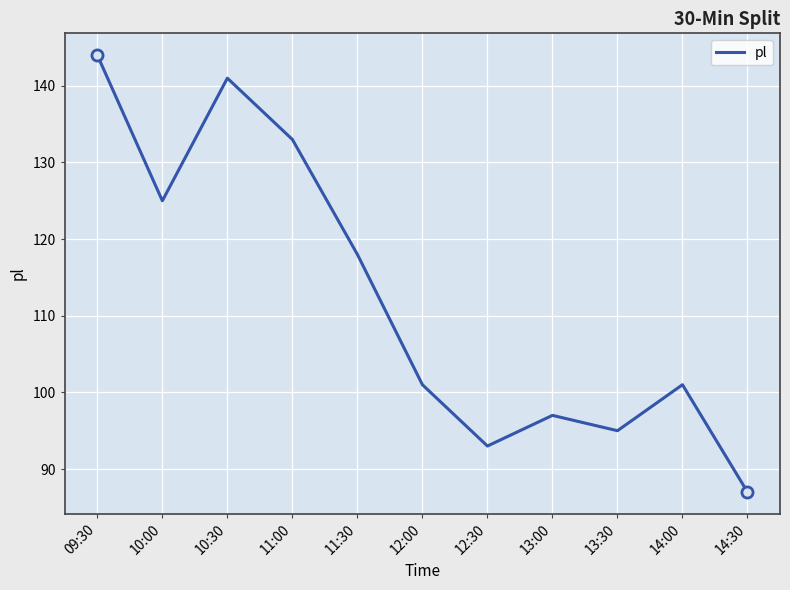

Read the value at 12:30, to the nearest 10.

90